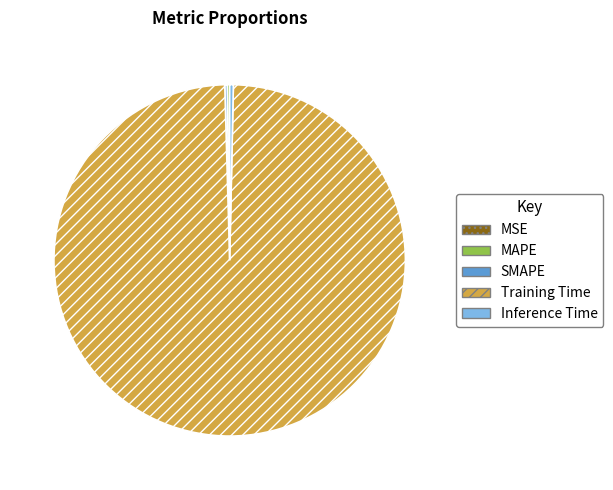

Is there a majority slice in this chart?

Yes